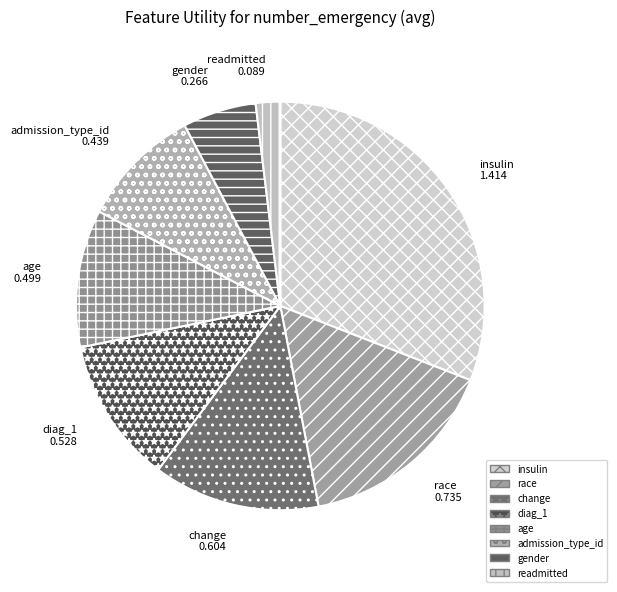

Which category has the smallest portion of the pie?

readmitted